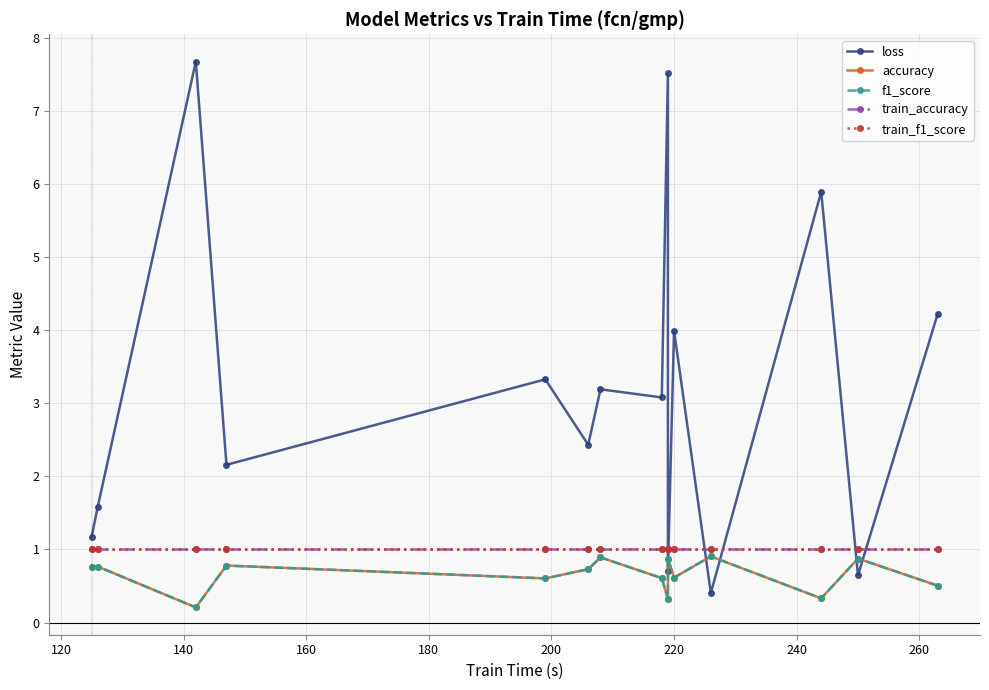

What value does the train_accuracy series have at 160?

1.0